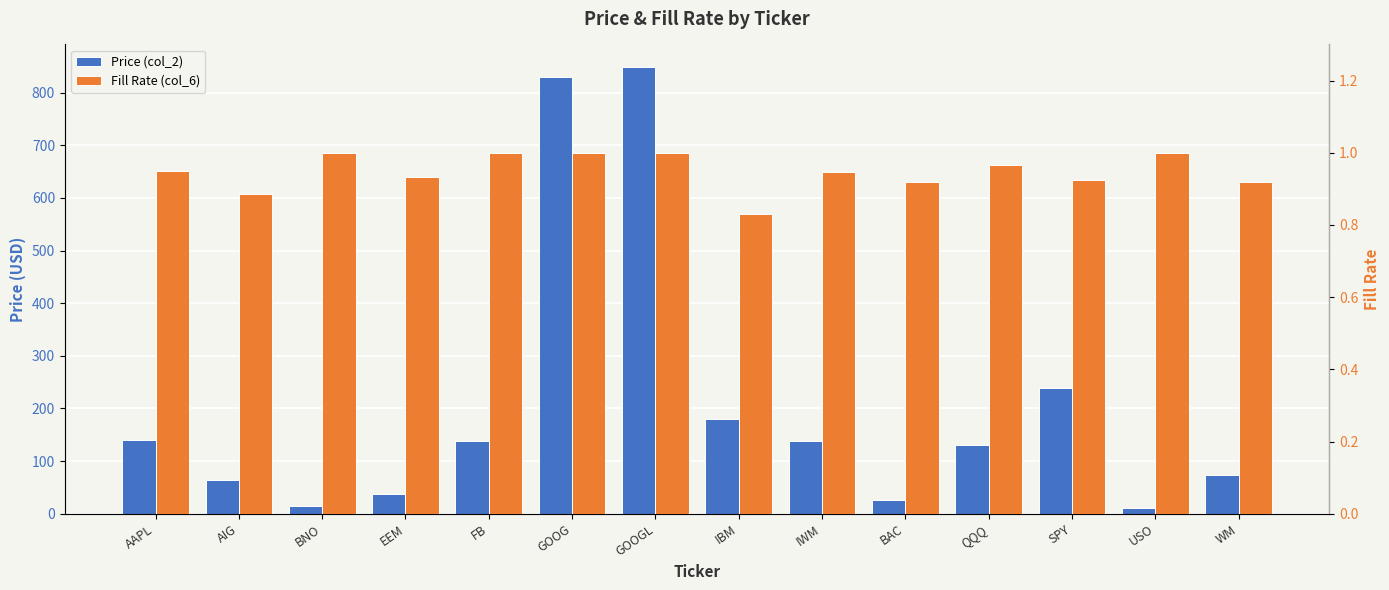

How many values in the Price (col_2) series are below 137?

7